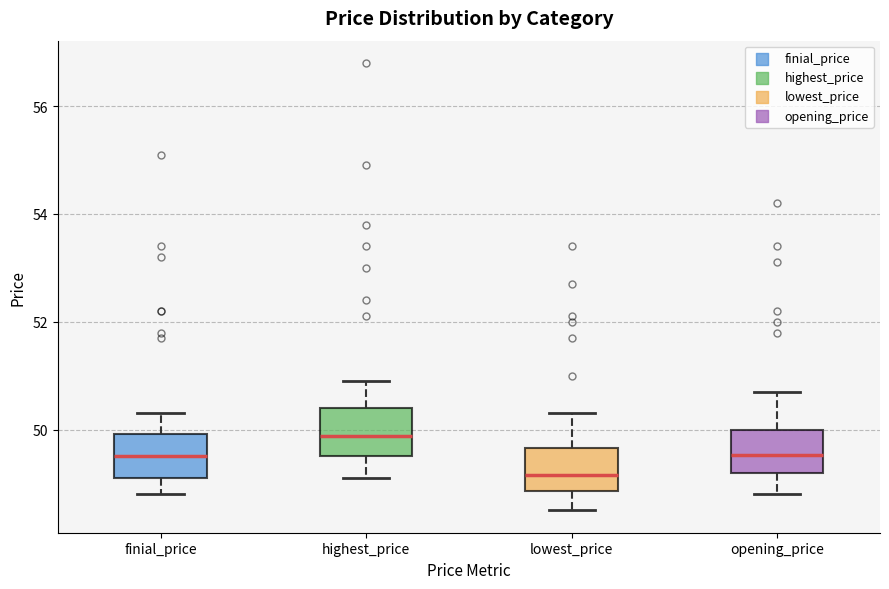

Where does the lower whisker of the box for lowest_price end on the y-axis? The values are not printed on the chart, so give them approximately, as read against the axis.

48.6